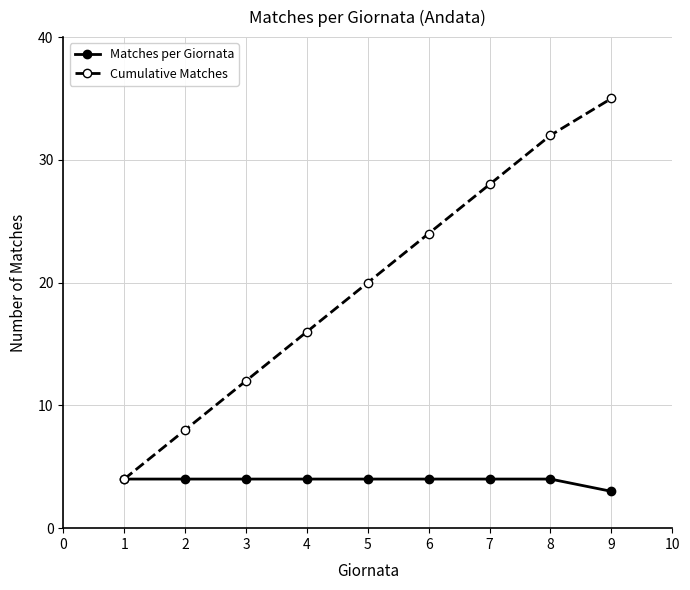

Which series has the widest spread of values?

Cumulative Matches